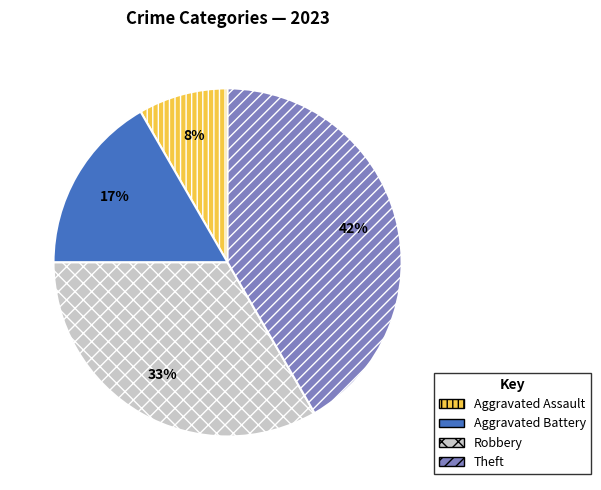

Does Theft account for over 50% of the chart?

No